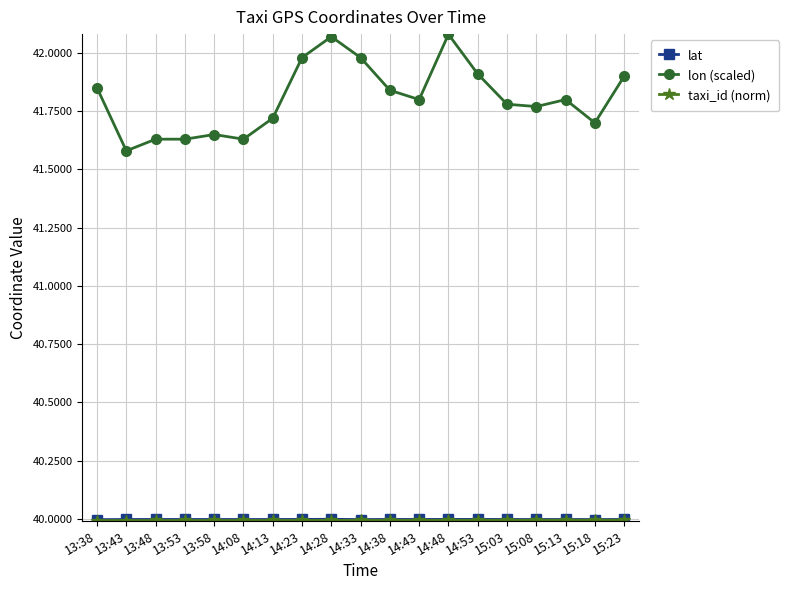

What is the total value across all series at 15:08?

121.8